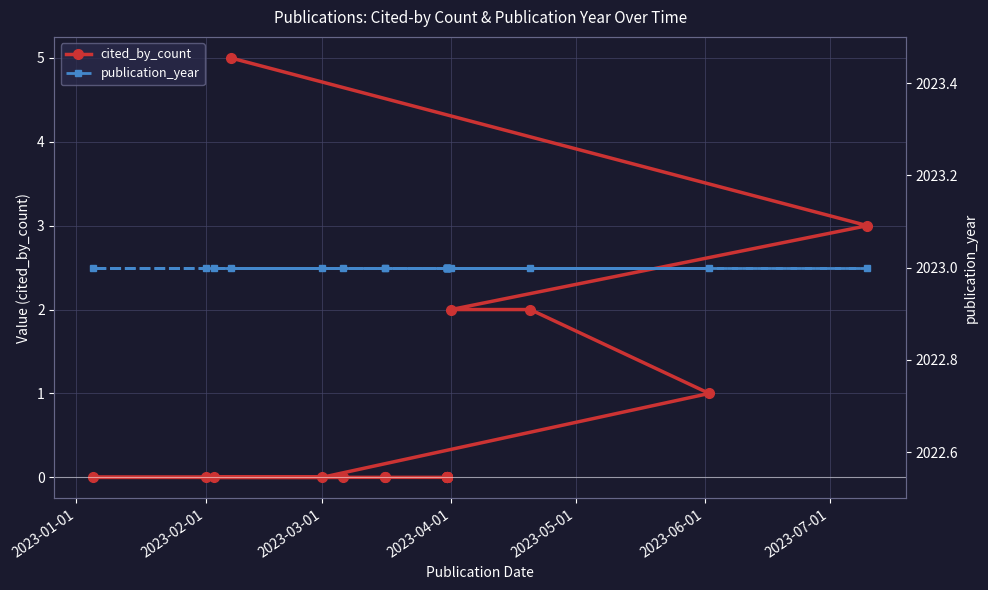

Rank the series by their average value, from highest to lowest.

publication_year, cited_by_count